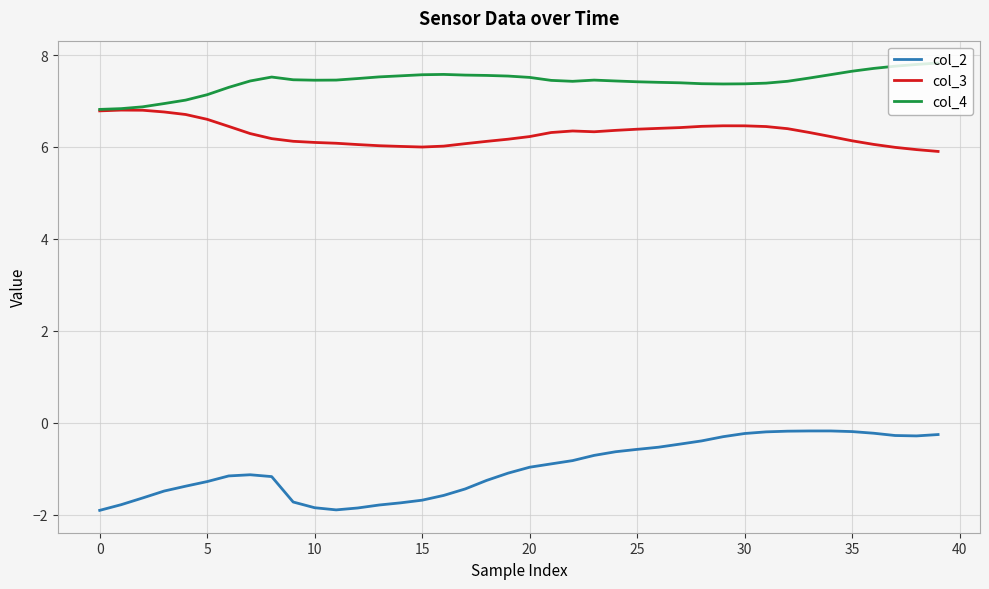

True or false: col_4 and col_2 cross at least once.

False